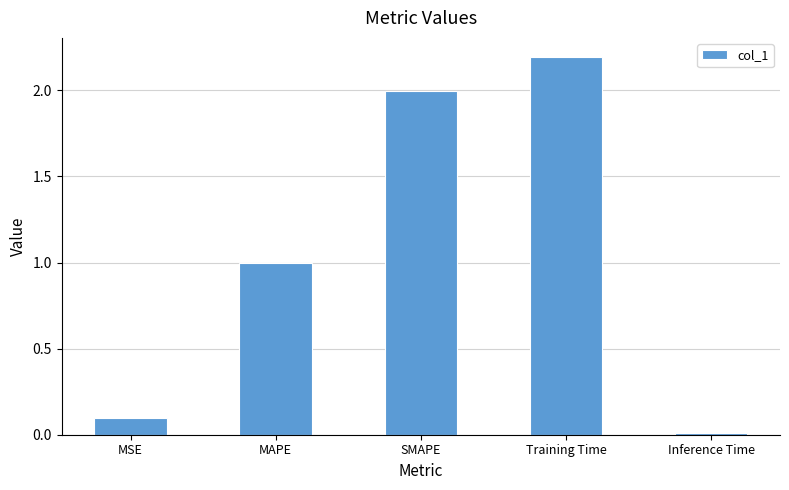

The value at MAPE is 1.0. True or false?

True